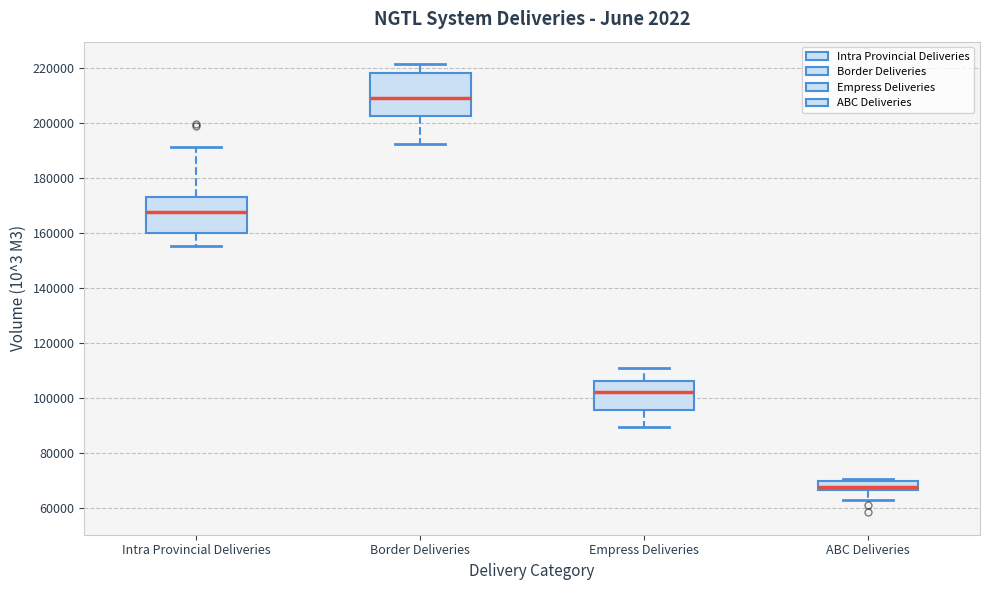

Comparing the boxes themselves (not the whiskers), which one is the tallest?

Border Deliveries